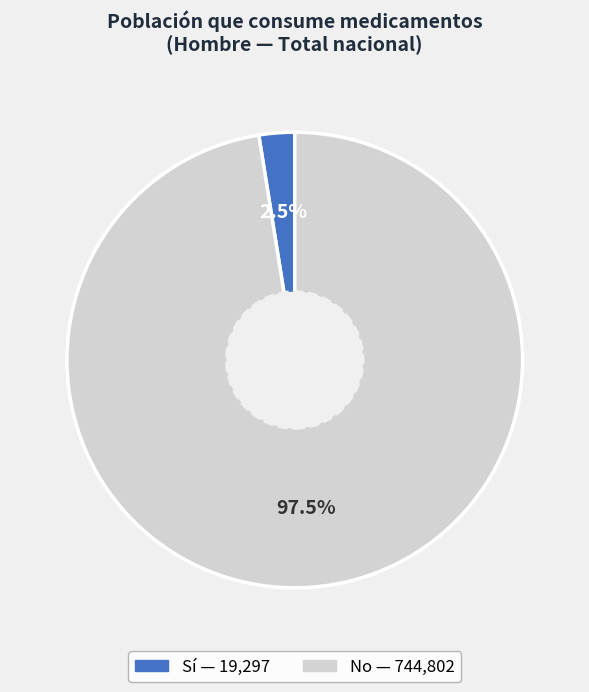

Is there any slice that represents more than half of the pie?

Yes